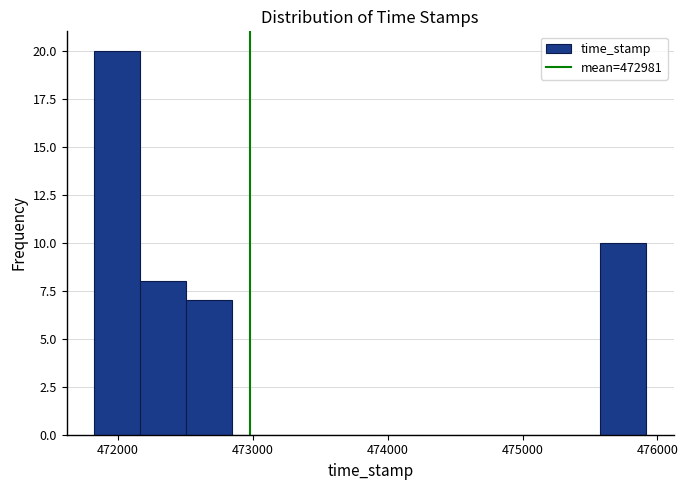

Read against the x-axis, roughly where is the centre of the tallest bar?

472000